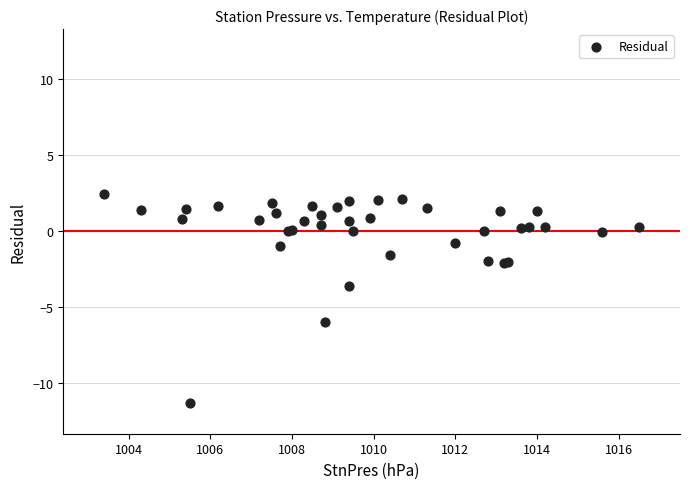

What Y value in the scatter plot is closest to -4?

-3.6